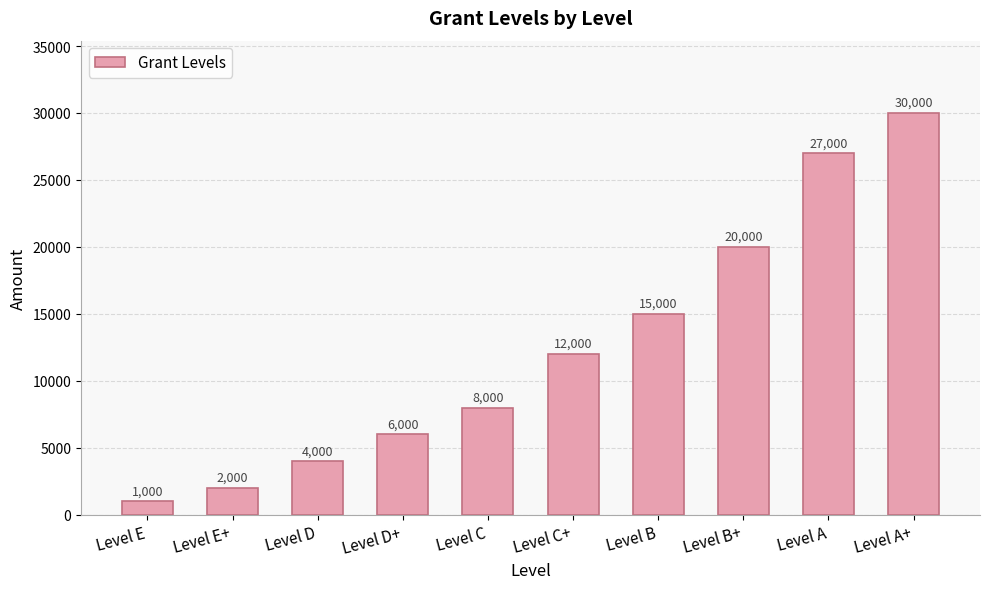

What is the average value?

12500